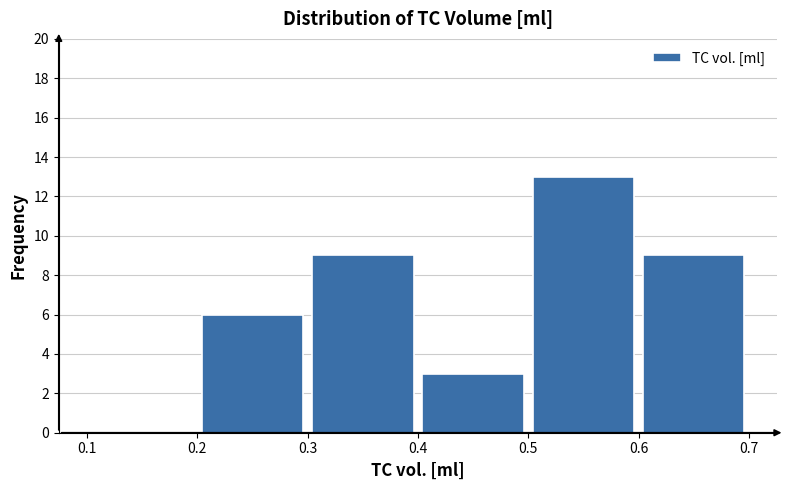

Reading left to right, list every bar in this chart as the range it spans on the x-axis followed by its height. The values are not printed on the chart, so give them approximately, as read against the axis.

0.1 to 0.2: 0
0.2 to 0.3: 6
0.3 to 0.4: 9
0.4 to 0.5: 3
0.5 to 0.6: 13
0.6 to 0.7: 9